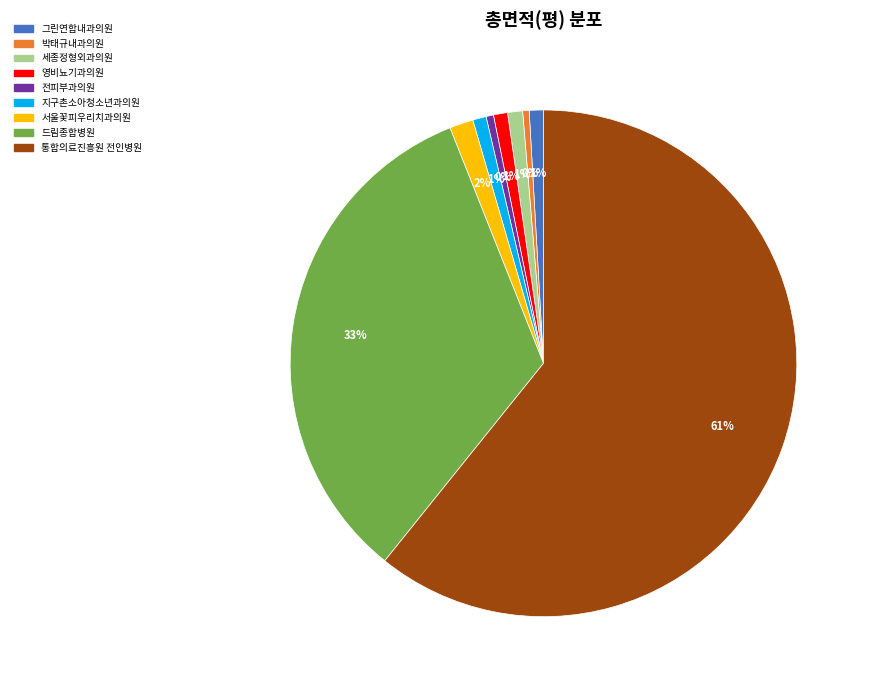

Which has a higher value, 서울꽃피우리치과의원 or 영비뇨기과의원?

서울꽃피우리치과의원